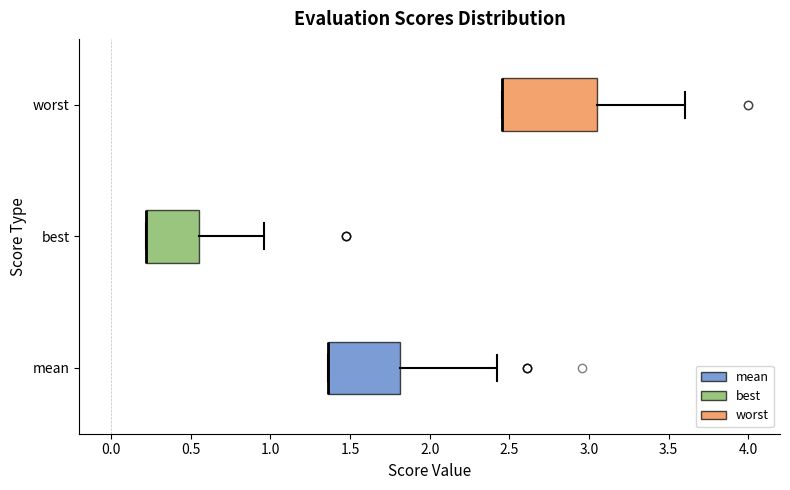

Reading bottom to top, read every box against the x-axis: the position of its median line, the range the box covers, and the ends of its whiskers. The values are not printed on the chart, so give them approximately, as read against the axis.

mean: median 1.35 (drawn on the box's left edge), box 1.35 to 1.80, whiskers 1.35 to 2.40
best: median 0.20 (drawn on the box's left edge), box 0.20 to 0.55, whiskers 0.20 to 0.95
worst: median 2.45 (drawn on the box's left edge), box 2.45 to 3.05, whiskers 2.45 to 3.60